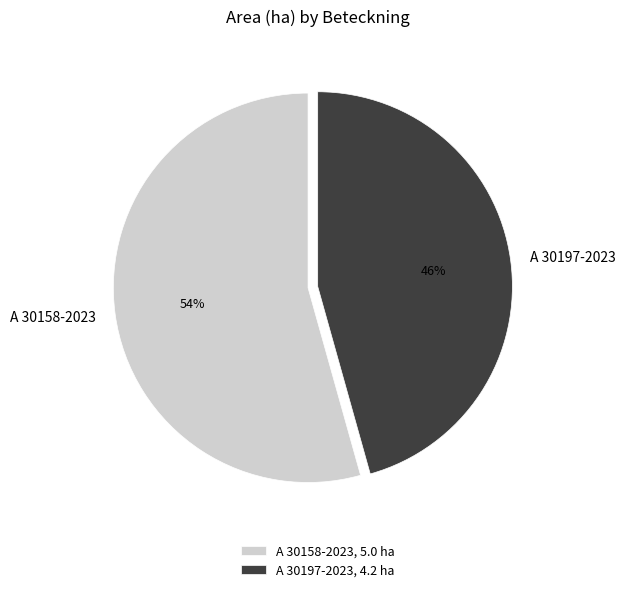

To the nearest percent, what is the combined percentage of A 30158-2023 and A 30197-2023?

100%